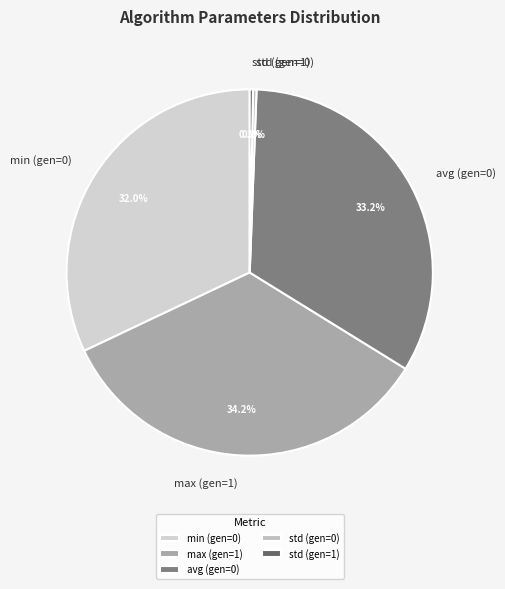

Is max (gen=1) the majority of the pie?

No